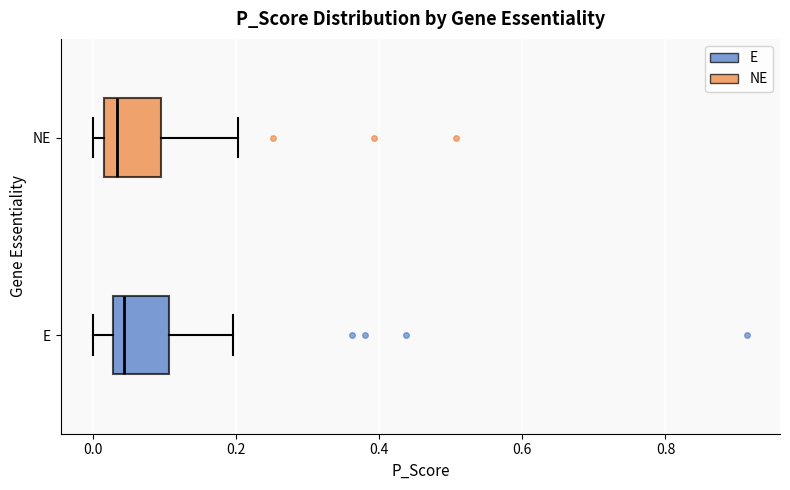

Reading bottom to top, transcribe this box plot: for each box, give where its median line is, the range the box spans, and where its two whiskers end, as read against the x-axis. The values are not printed on the chart, so give them approximately, as read against the axis.

E: median 0.04, box 0.02 to 0.10, whiskers 0.00 to 0.20
NE: median 0.04, box 0.02 to 0.10, whiskers 0.00 to 0.20